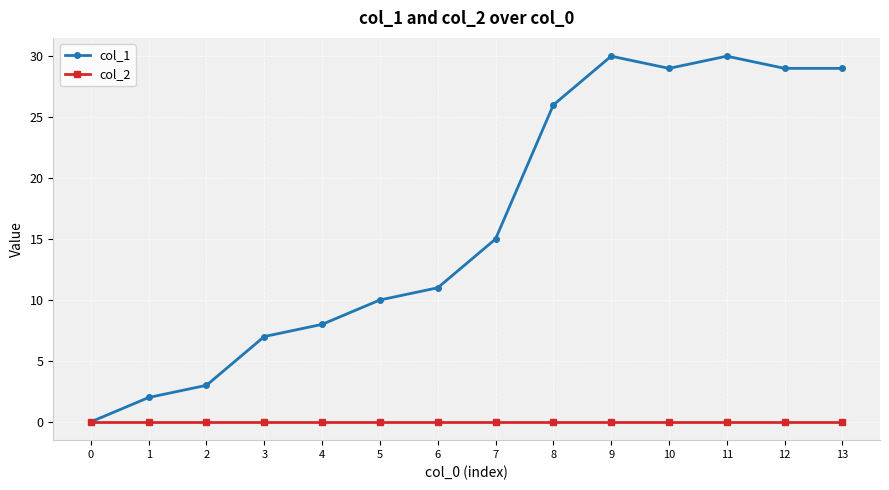

What are all the series names shown in the legend?

col_1, col_2